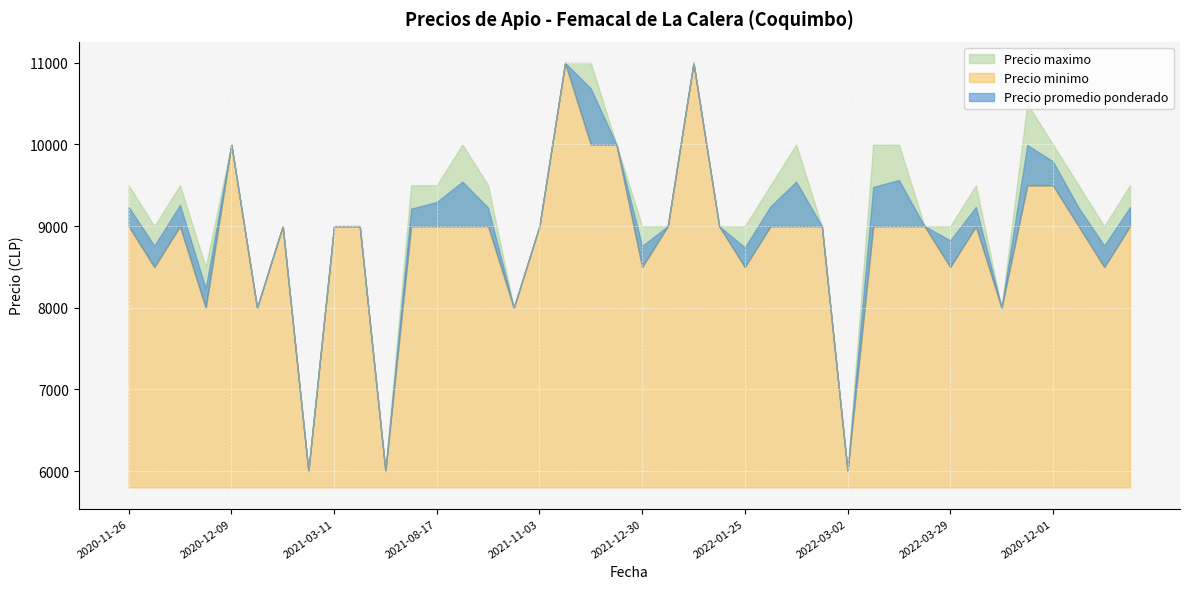

Which label corresponds to the largest value in the chart?

2021-11-22